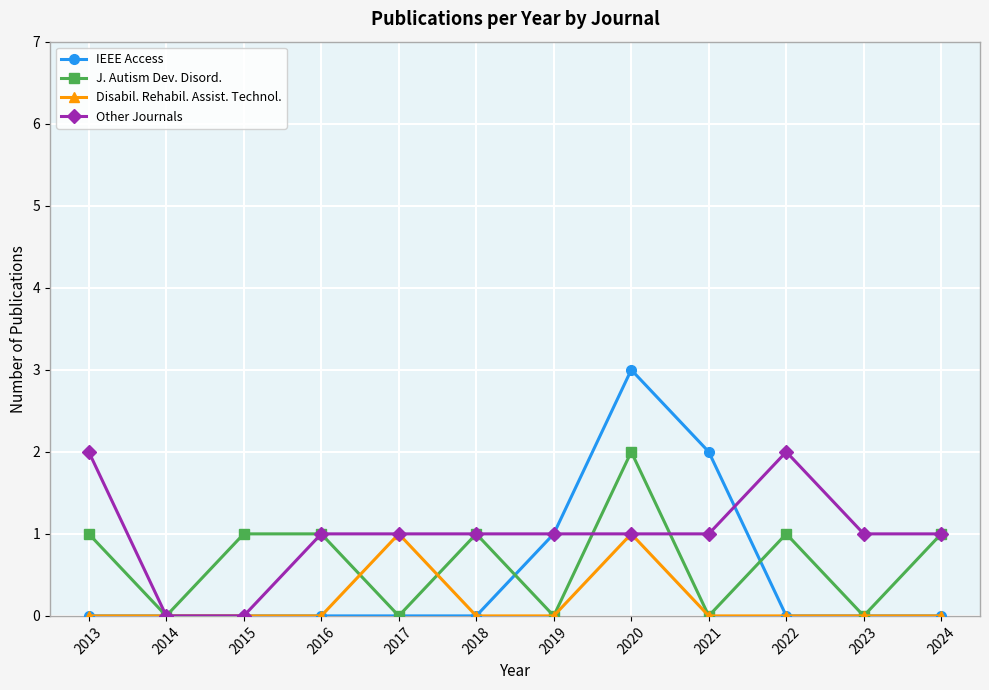

Which series has the widest spread of values?

IEEE Access